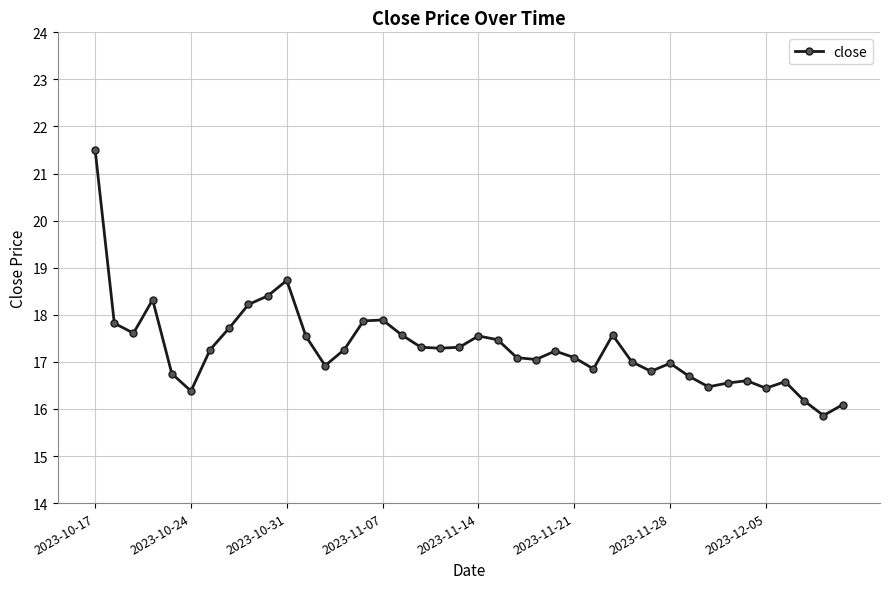

True or false: the data has more than 2 interior local peaks.

True